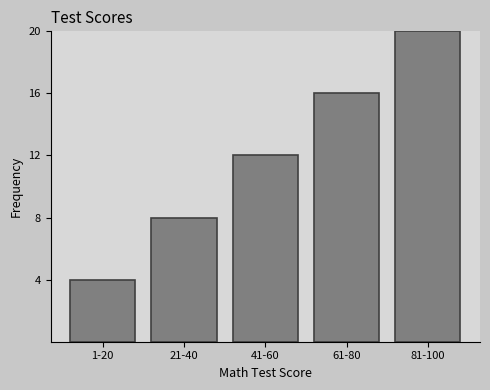

Reading left to right, what are all the values shown in this chart?

4	8	12	16	20